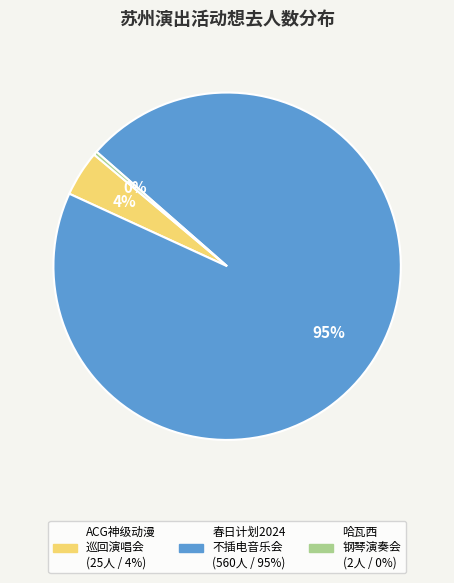

Is there a majority slice in this chart?

Yes